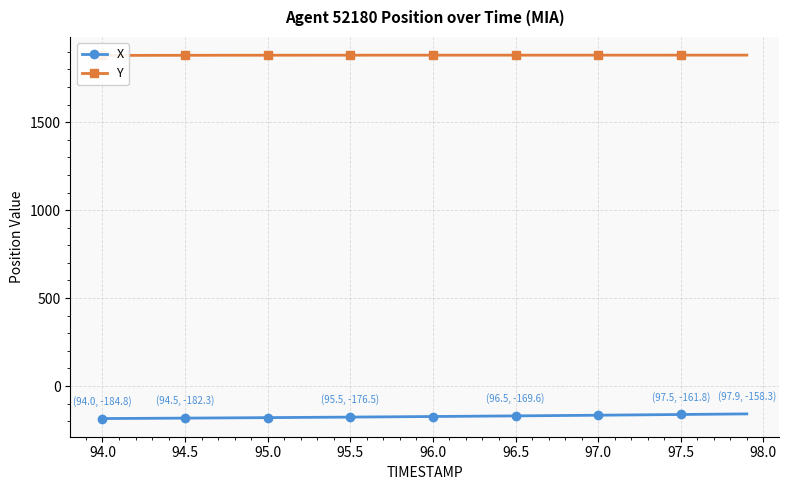

Rank the series by their maximum value, from lowest to highest.

X, Y